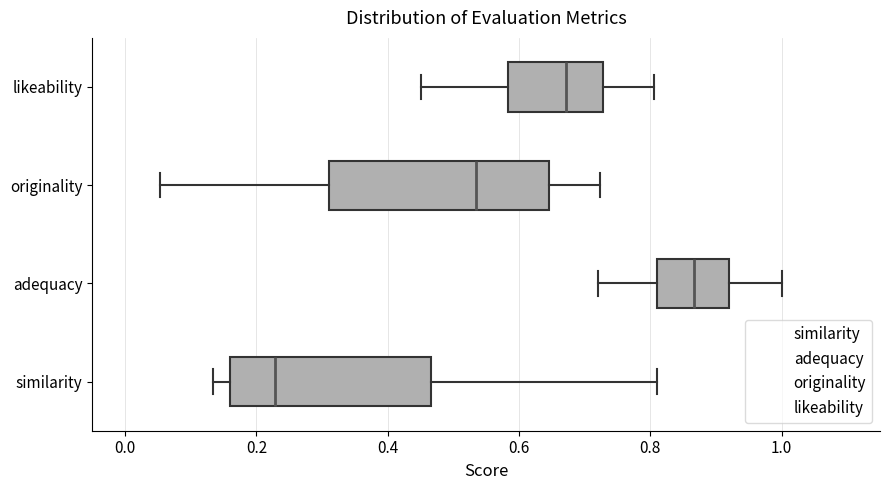

Reading bottom to top, read every box against the x-axis: the position of its median line, the range the box covers, and the ends of its whiskers. The values are not printed on the chart, so give them approximately, as read against the axis.

similarity: median 0.22, box 0.16 to 0.46, whiskers 0.14 to 0.82
adequacy: median 0.86, box 0.80 to 0.92, whiskers 0.72 to 1.00
originality: median 0.54, box 0.32 to 0.64, whiskers 0.06 to 0.72
likeability: median 0.68, box 0.58 to 0.72, whiskers 0.46 to 0.80